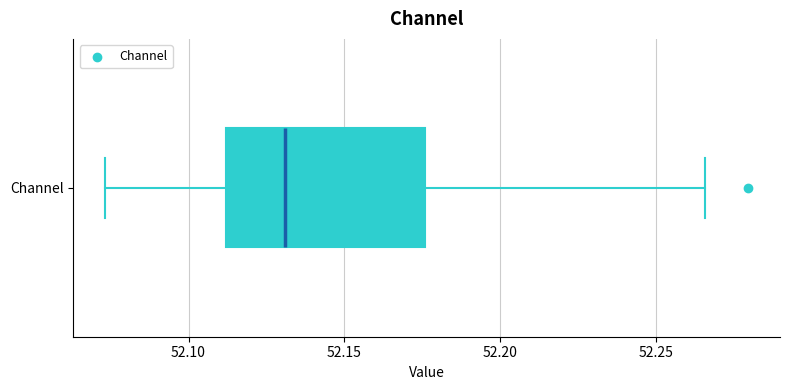

Read this box plot against the x-axis: the position of the median line, the range covered by the box, and the ends of both whiskers. The values are not printed on the chart, so give them approximately, as read against the axis.

median 52.130, box 52.110 to 52.175, whiskers 52.075 to 52.265